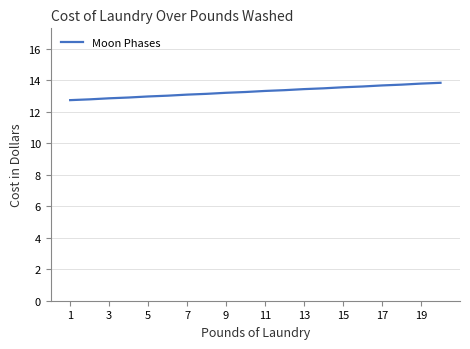

What is the difference between the maximum and minimum values?

1.1